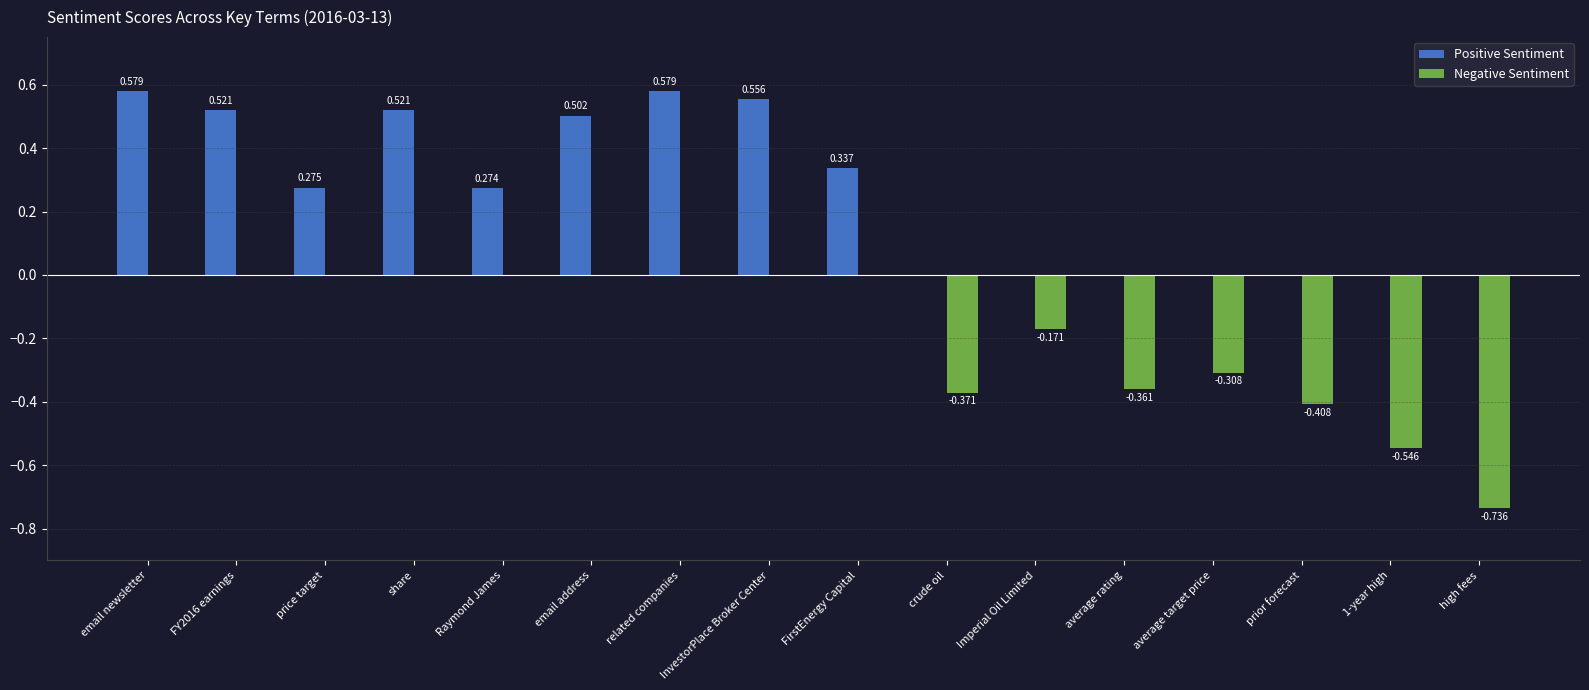

Between price target and crude oil, which series saw the biggest shift?

Negative Sentiment